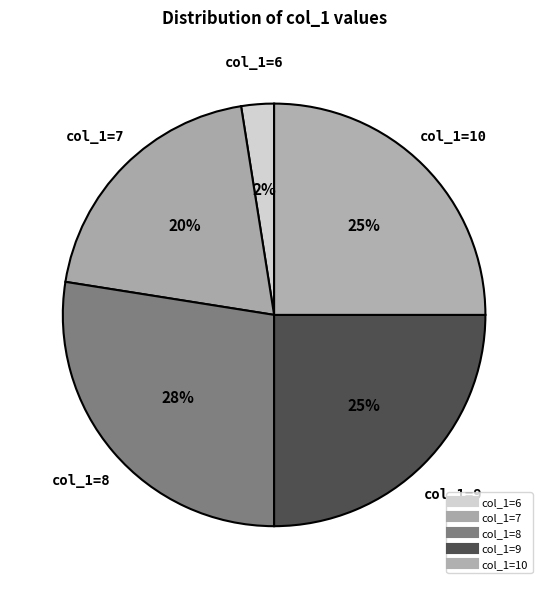

Which category has the smallest portion of the pie?

6